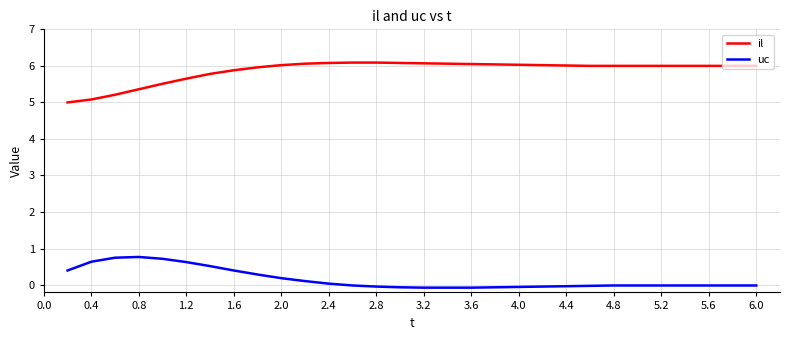

What is the difference between the second highest and minimum values in the il series?

1.1